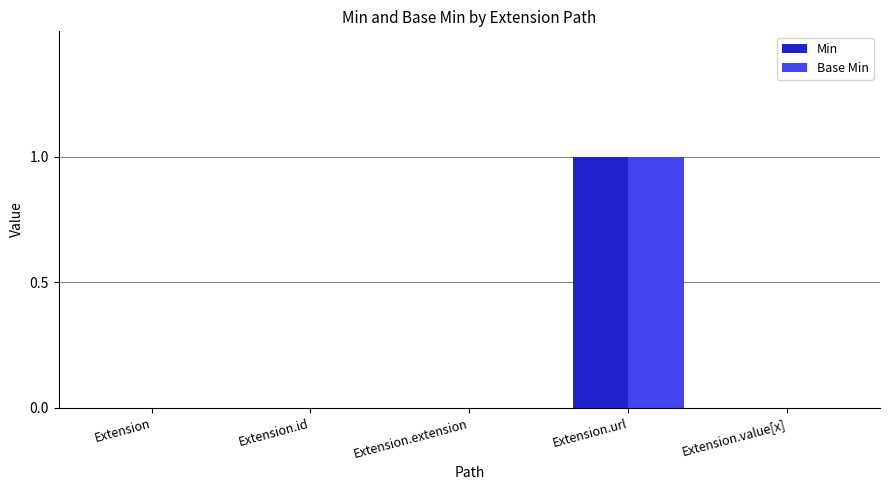

At which category is the sum across all series the highest?

Extension.url